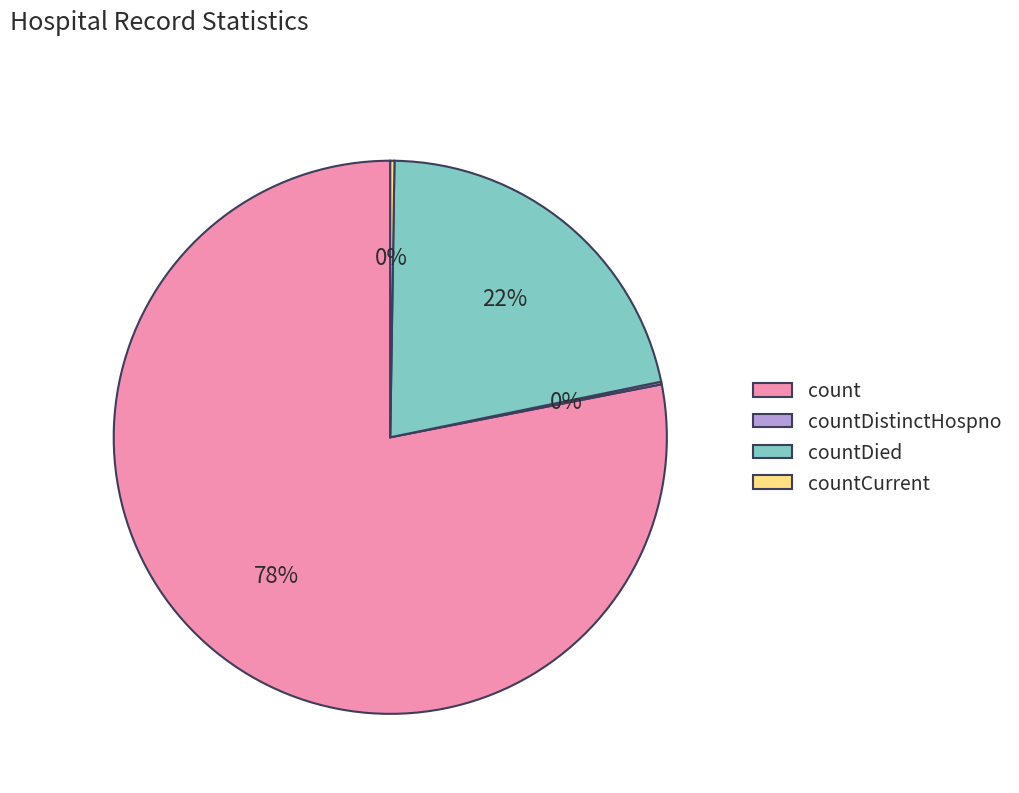

To the nearest percent, what is the combined percentage of count and countDied?

100%